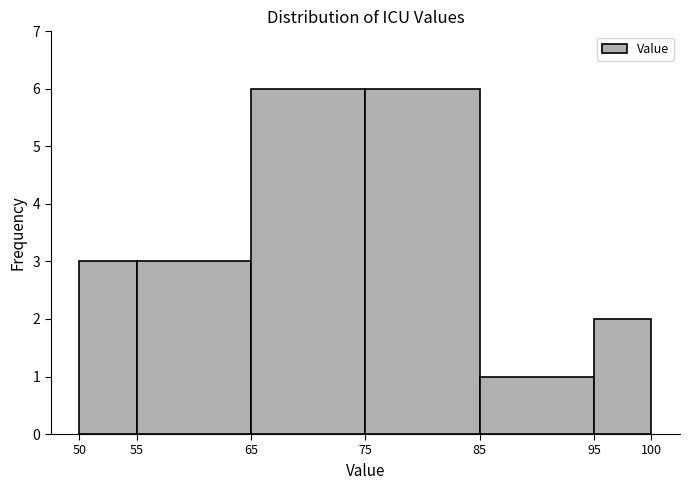

Reading left to right, list every bar in this chart as the range it spans on the x-axis followed by its height. The values are not printed on the chart, so give them approximately, as read against the axis.

50 to 55: 3
55 to 65: 3
65 to 75: 6
75 to 85: 6
85 to 95: 1
95 to 100: 2